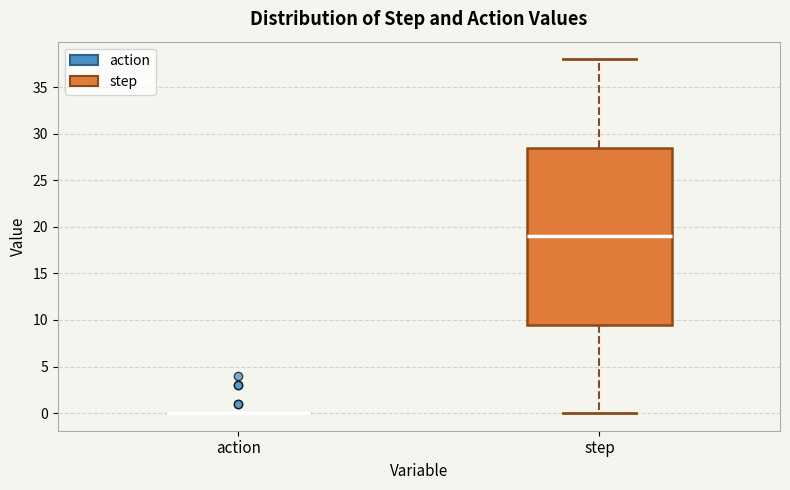

Reading left to right, transcribe this box plot: for each box, give where its median line is, the range the box spans, and where its two whiskers end, as read against the y-axis. The values are not printed on the chart, so give them approximately, as read against the axis.

action: box collapsed to a line at 0.0, whiskers 0.0 to 0.0
step: median 19.0, box 9.5 to 28.5, whiskers 0.0 to 38.0